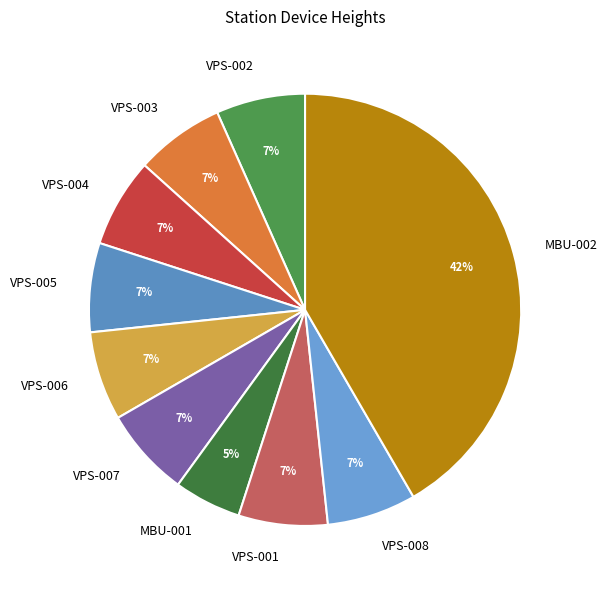

How many slices are in this pie chart?

10